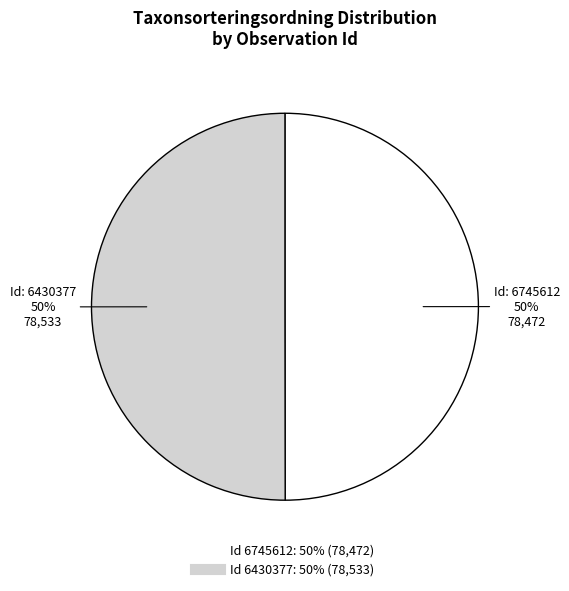

To the nearest percent, what is the average slice percentage?

50%